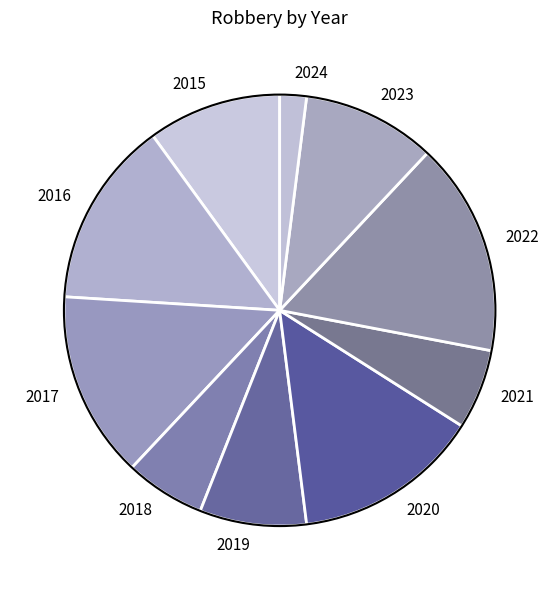

Combined, do 2024 and 2020 account for over 50%?

No